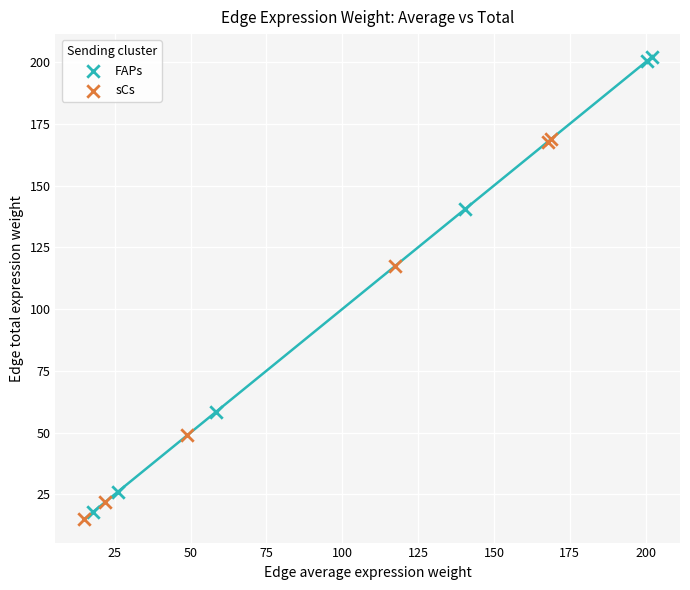

What are all the series names shown in the legend?

FAPs, sCs